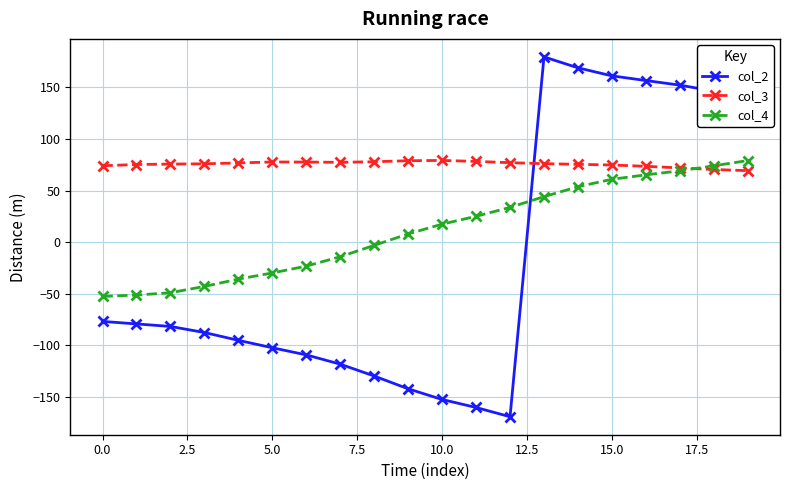

True or false: col_3 and col_2 intersect in this chart.

True